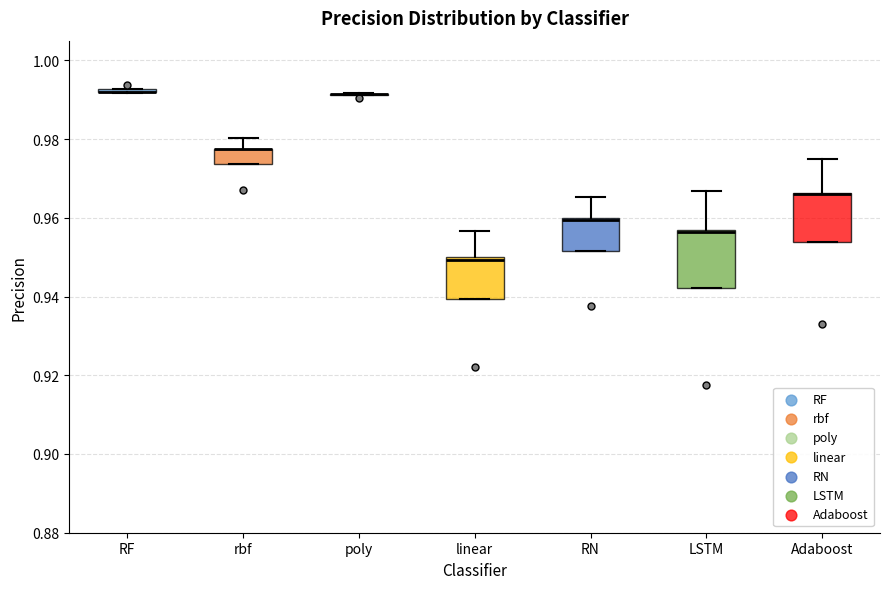

Reading left to right, read every box against the y-axis: the position of its median line, the range the box covers, and the ends of its whiskers. The values are not printed on the chart, so give them approximately, as read against the axis.

RF: box collapsed to a line at 0.992, whiskers 0.992 to 0.992
rbf: median 0.978 (drawn on the box's upper edge), box 0.974 to 0.978, whiskers 0.974 to 0.980
poly: box collapsed to a line at 0.992, whiskers 0.992 to 0.992
linear: median 0.950 (just below the box's upper edge), box 0.940 to 0.950, whiskers 0.940 to 0.956
RN: median 0.960 (drawn on the box's upper edge), box 0.952 to 0.960, whiskers 0.952 to 0.966
LSTM: median 0.956 (drawn on the box's upper edge), box 0.942 to 0.956, whiskers 0.942 to 0.966
Adaboost: median 0.966 (drawn on the box's upper edge), box 0.954 to 0.966, whiskers 0.954 to 0.974